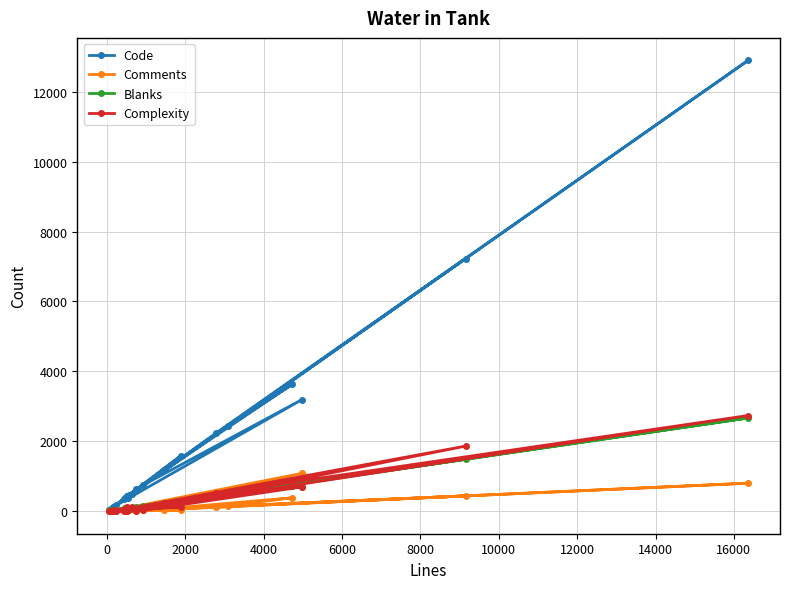

What is the maximum value for Blanks?

2666